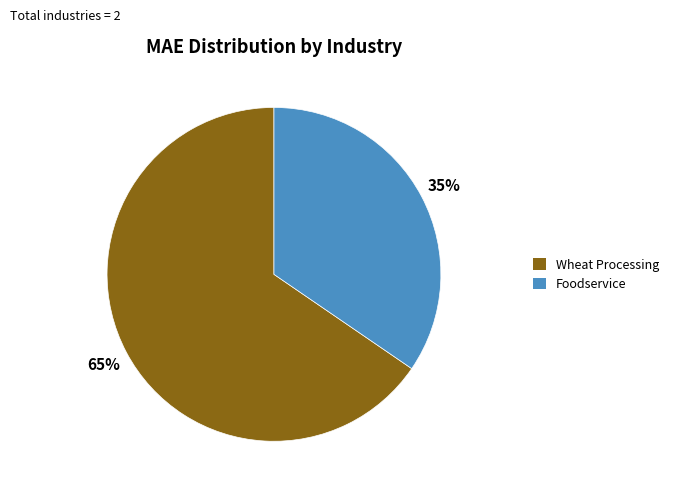

The Foodservice slice represents 29% of the pie. True or false?

False